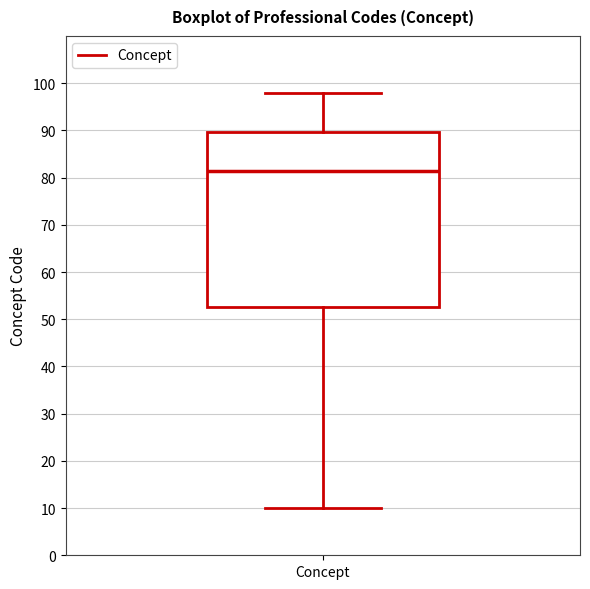

Read this box plot against the y-axis: the position of the median line, the range covered by the box, and the ends of both whiskers. The values are not printed on the chart, so give them approximately, as read against the axis.

median 82, box 53 to 90, whiskers 10 to 98